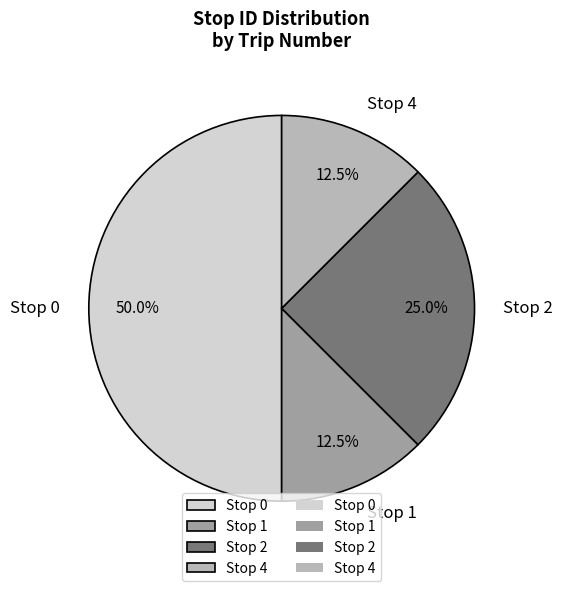

What is the ratio of the value at Stop 4 to the value at Stop 1?

1.0